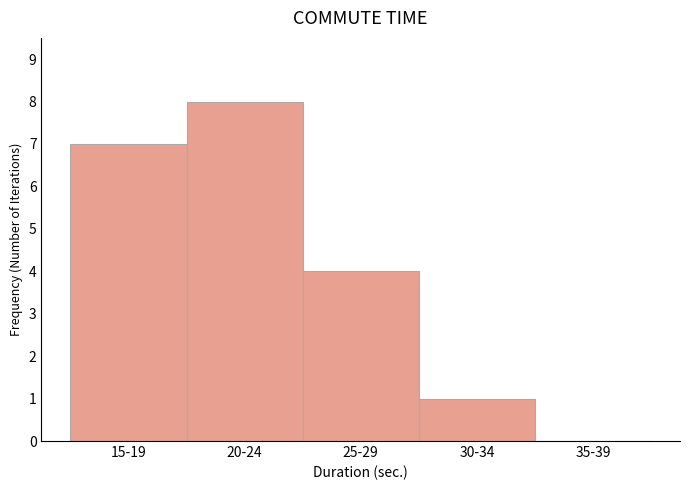

Reading left to right, transcribe all the data shown in this chart.

15-19=7	20-24=8	25-29=4	30-34=1	35-39=0